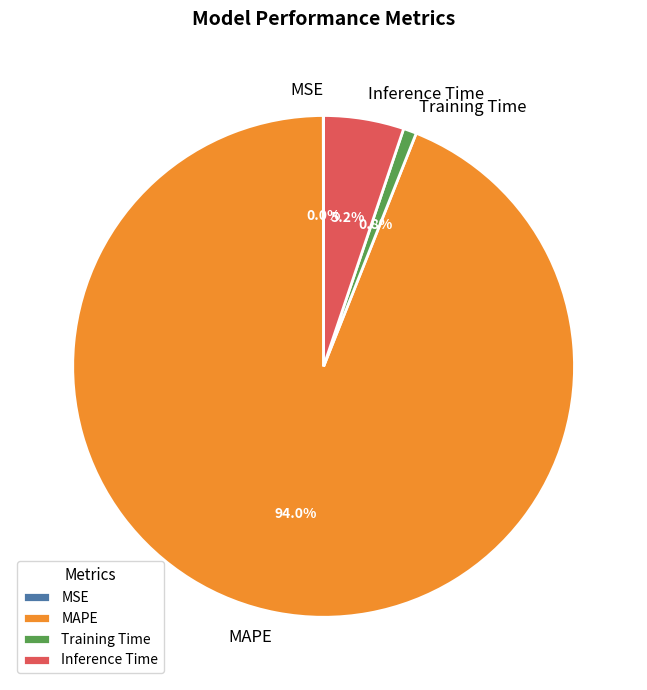

What is the majority slice?

MAPE